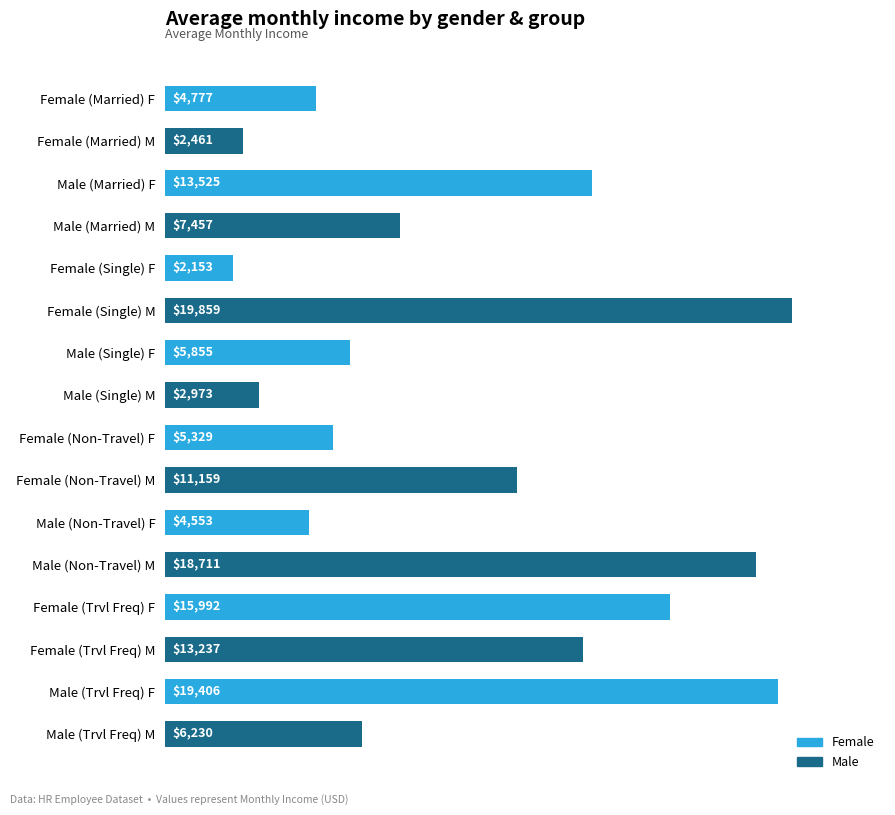

At which category does the chart reach its minimum across all series?

Female (Single) F